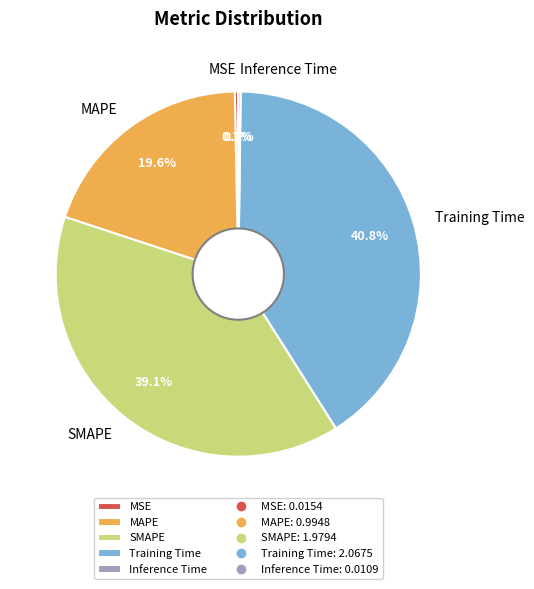

Does SMAPE account for over 50% of the chart?

No